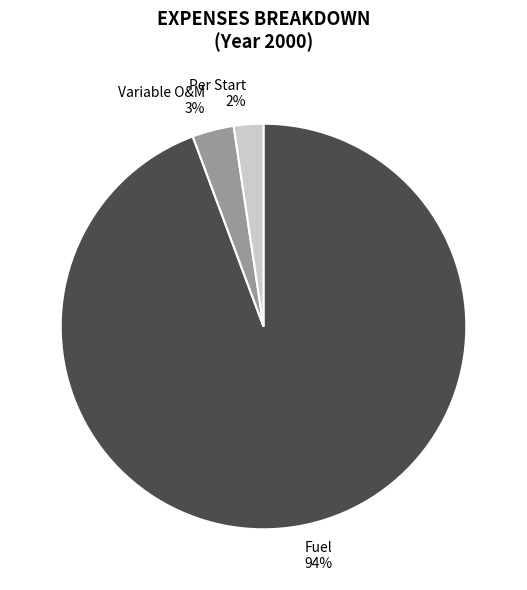

To the nearest percent, what is the average slice percentage?

33%